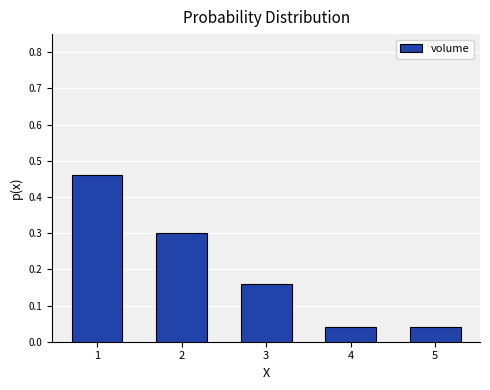

What is the change in value from 2 to 5?

-0.3